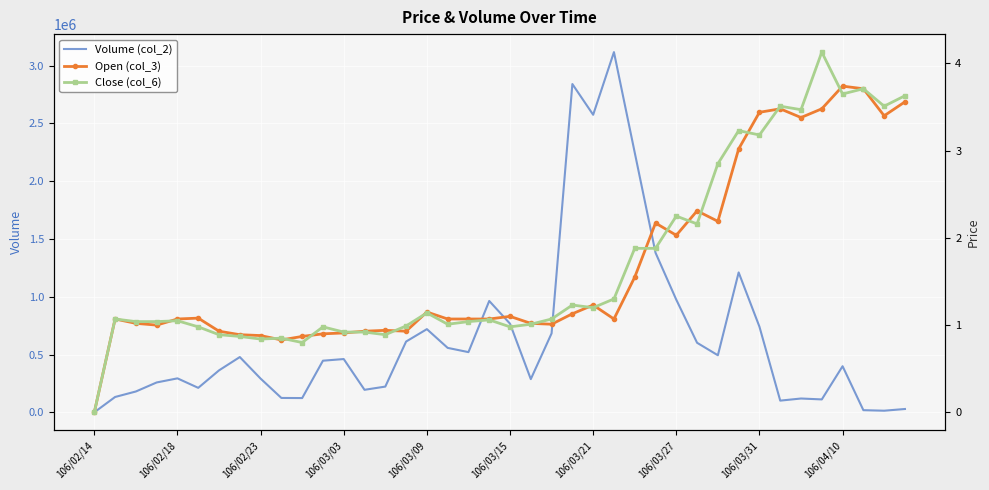

Which has a higher value, 106/03/09 or 39?

106/03/09